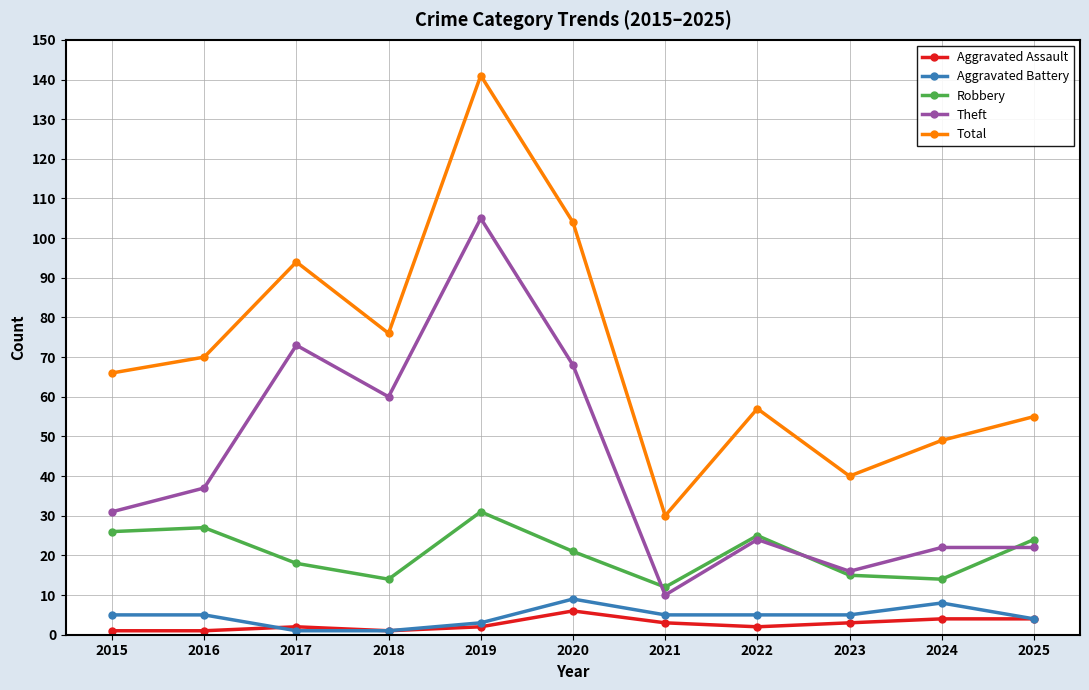

Which series changed the most between 2015 and 2024?

Total